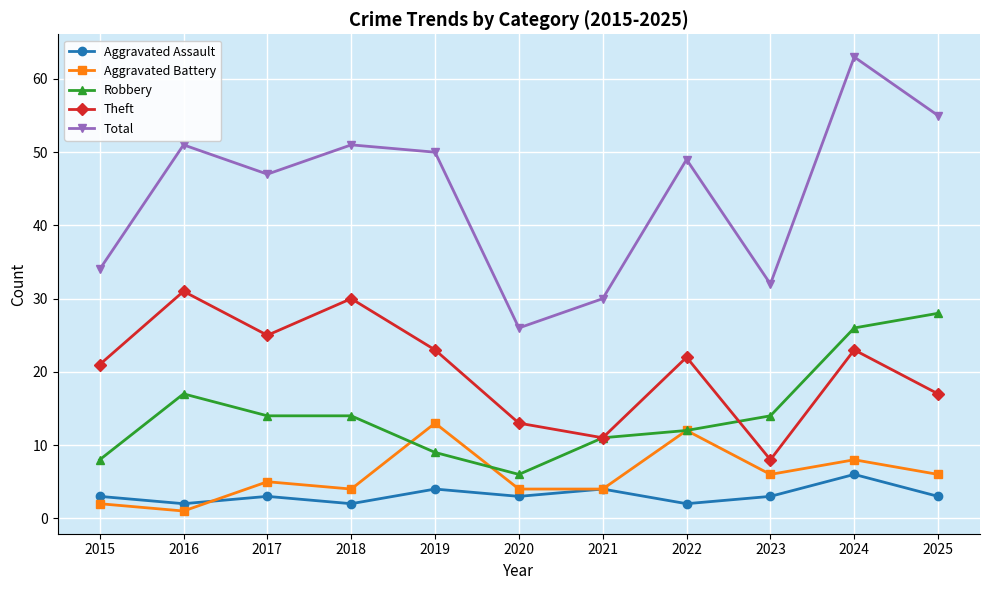

Reading left to right, transcribe all the data shown in this chart.

Aggravated Assault: 2015=3	2016=2	2017=3	2018=2	2019=4	2020=3	2021=4	2022=2	2023=3	2024=6	2025=3
Aggravated Battery: 2015=2	2016=1	2017=5	2018=4	2019=13	2020=4	2021=4	2022=12	2023=6	2024=8	2025=6
Robbery: 2015=8	2016=17	2017=14	2018=14	2019=9	2020=6	2021=11	2022=12	2023=14	2024=26	2025=28
Theft: 2015=21	2016=31	2017=25	2018=30	2019=23	2020=13	2021=11	2022=22	2023=8	2024=23	2025=17
Total: 2015=34	2016=51	2017=47	2018=51	2019=50	2020=26	2021=30	2022=49	2023=32	2024=63	2025=55